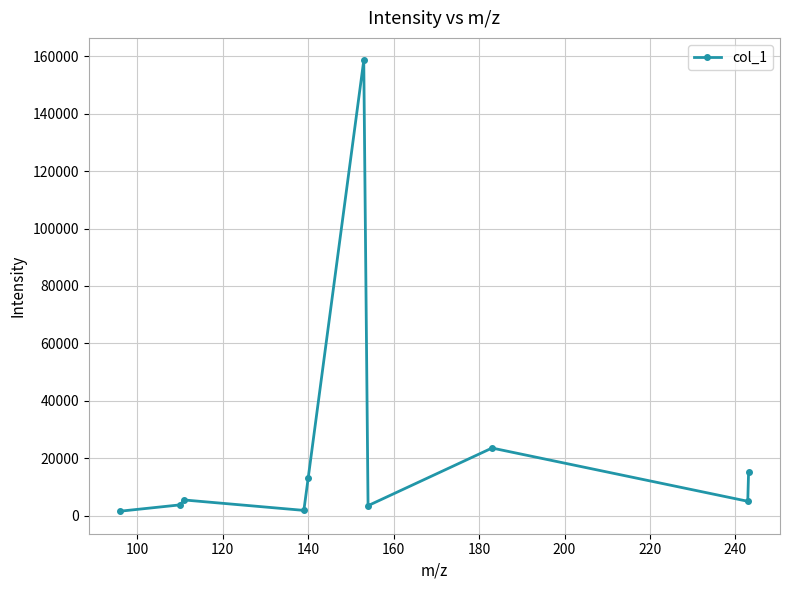

What is the maximum value shown in the chart?

158527.9